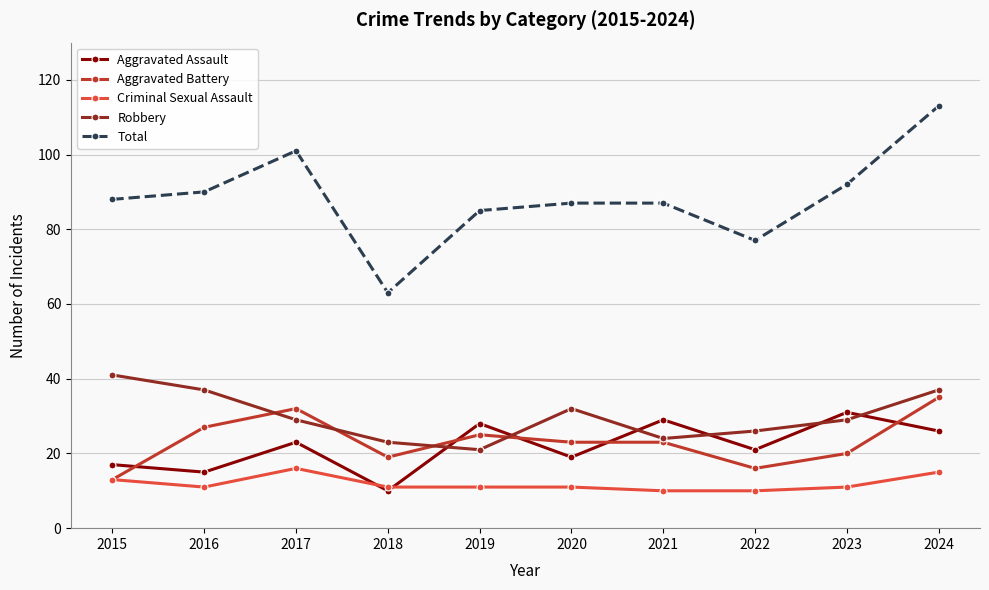

True or false: Aggravated Assault has a value of 19 at 2020.

True